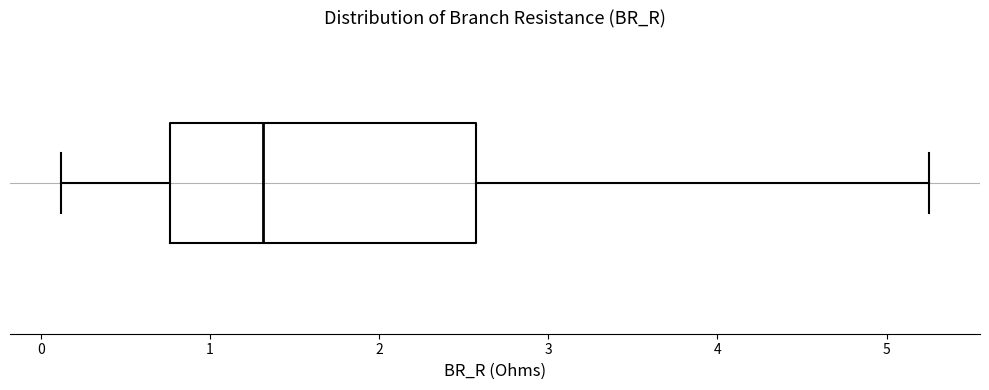

Transcribe this box plot: give where the median line is, the range the box spans, and where the two whiskers end, as read against the x-axis. The values are not printed on the chart, so give them approximately, as read against the axis.

median 1.3, box 0.8 to 2.6, whiskers 0.1 to 5.3